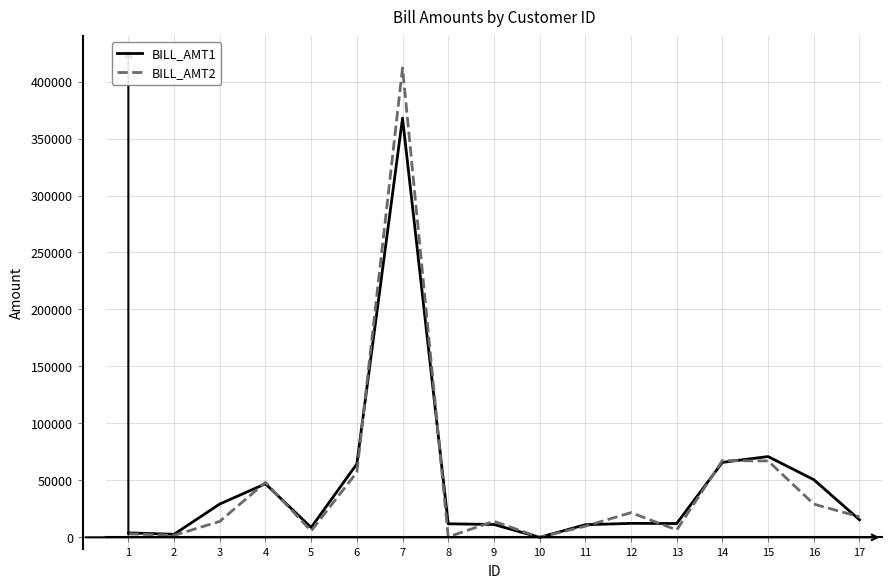

What is the highest value of the BILL_AMT2 series?

412023